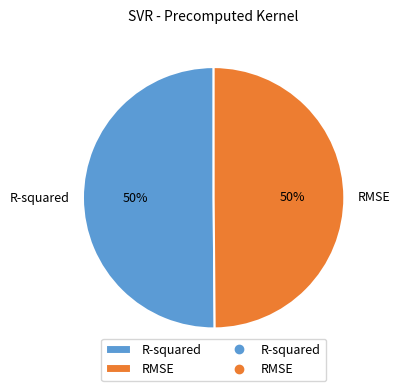

What percentage is the RMSE slice, to the nearest percent?

50%